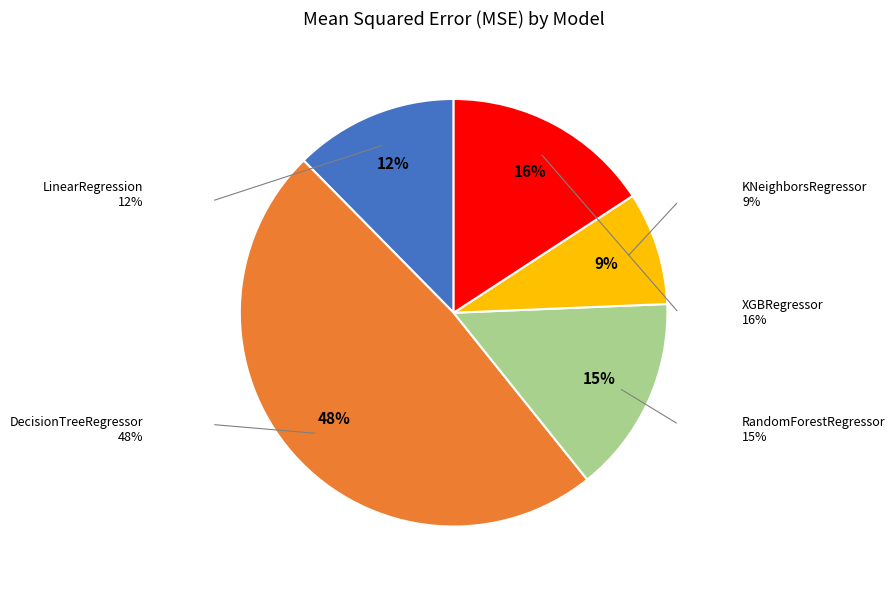

How many slices are in this pie chart?

5